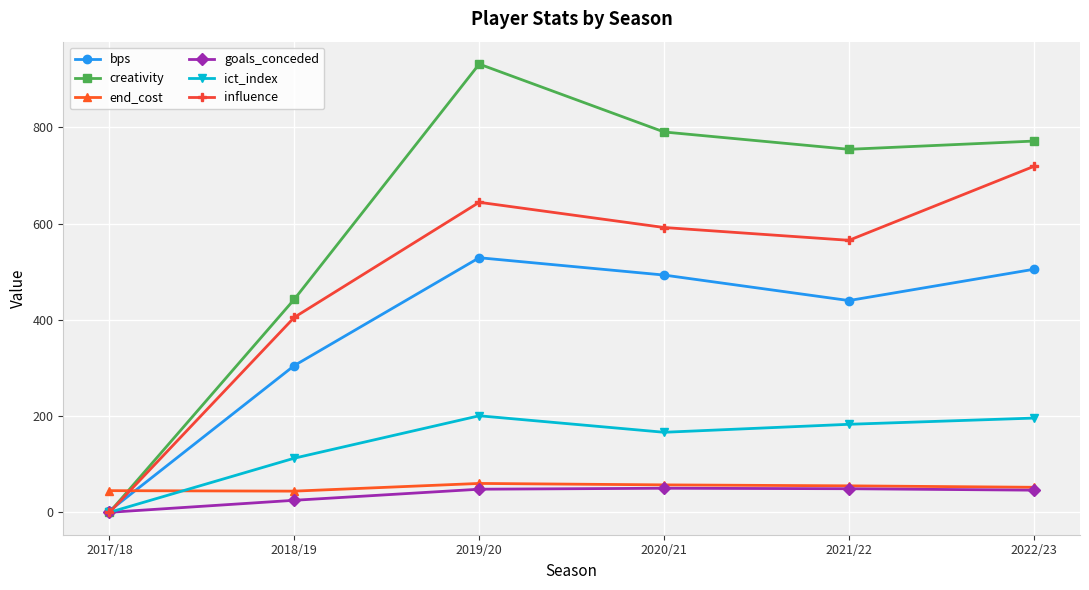

True or false: end_cost and ict_index intersect in this chart.

True